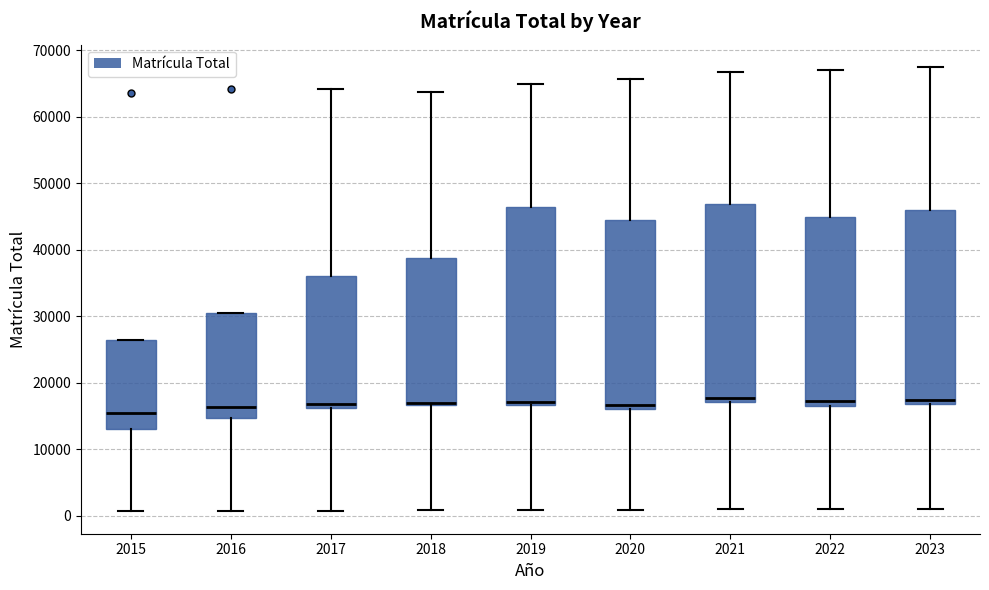

Reading left to right, read every box against the y-axis: the position of its median line, the range the box covers, and the ends of its whiskers. The values are not printed on the chart, so give them approximately, as read against the axis.

2015: median 15000, box 13000 to 26000, whiskers 1000 to 26000
2016: median 16000, box 15000 to 31000, whiskers 1000 to 31000
2017: median 17000, box 16000 to 36000, whiskers 1000 to 64000
2018: median 17000 (drawn on the box's lower edge), box 17000 to 39000, whiskers 1000 to 64000
2019: median 17000 (just above the box's lower edge), box 17000 to 46000, whiskers 1000 to 65000
2020: median 17000, box 16000 to 45000, whiskers 1000 to 66000
2021: median 18000, box 17000 to 47000, whiskers 1000 to 67000
2022: median 17000 (just above the box's lower edge), box 17000 to 45000, whiskers 1000 to 67000
2023: median 17000 (just above the box's lower edge), box 17000 to 46000, whiskers 1000 to 68000